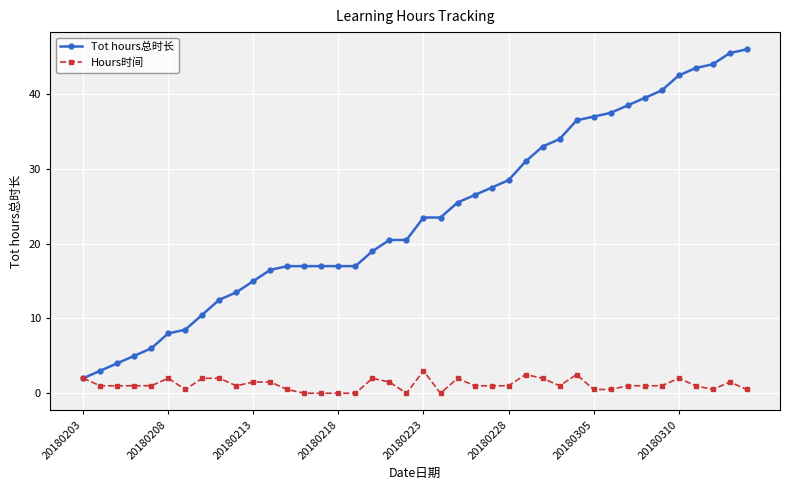

True or false: Hours时间 has more than 1 interior local peaks.

True